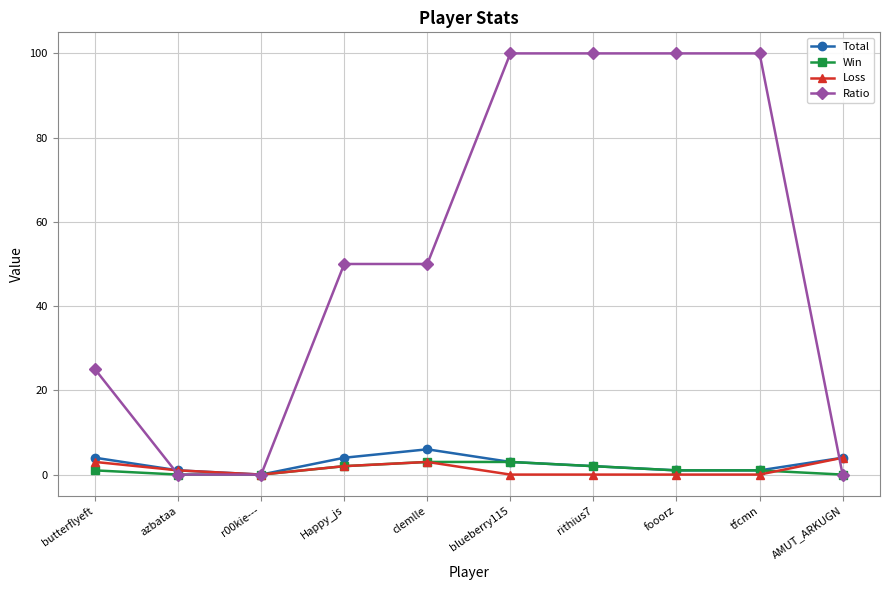

Reading right to left, transcribe all the data shown in this chart.

Total: AMUT_ARKUGN=4	tfcmn=1	fooorz=1	rithius7=2	blueberry115=3	clemlle=6	Happy_js=4	r00kie---=0	azbataa=1	butterflyeft=4
Win: AMUT_ARKUGN=0	tfcmn=1	fooorz=1	rithius7=2	blueberry115=3	clemlle=3	Happy_js=2	r00kie---=0	azbataa=0	butterflyeft=1
Loss: AMUT_ARKUGN=4	tfcmn=0	fooorz=0	rithius7=0	blueberry115=0	clemlle=3	Happy_js=2	r00kie---=0	azbataa=1	butterflyeft=3
Ratio: AMUT_ARKUGN=0	tfcmn=100	fooorz=100	rithius7=100	blueberry115=100	clemlle=50	Happy_js=50	r00kie---=0	azbataa=0	butterflyeft=25